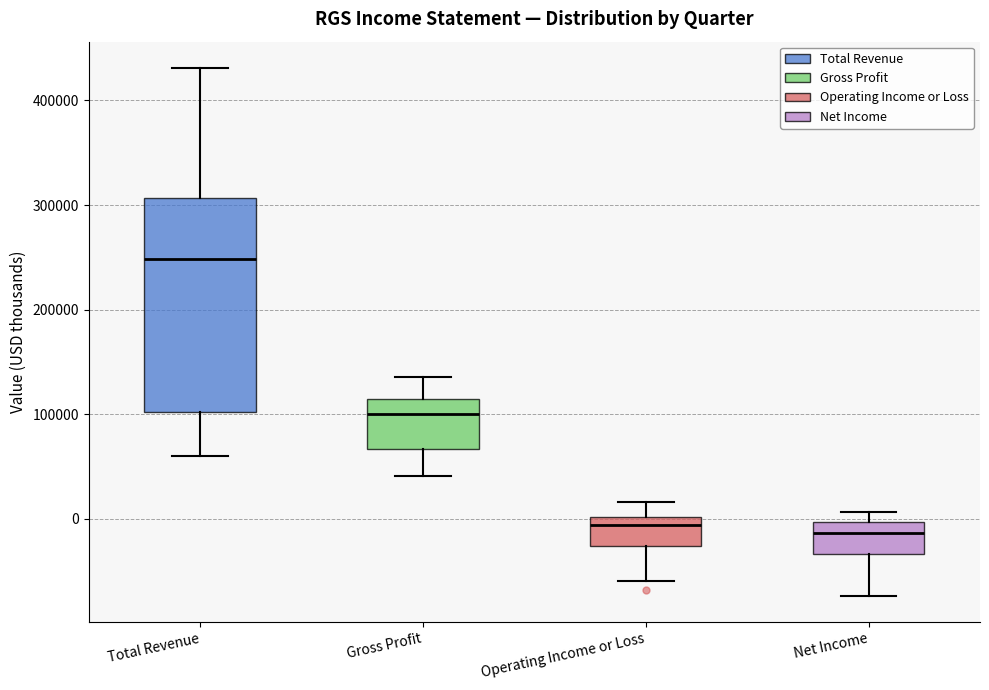

Reading left to right, read every box against the y-axis: the position of its median line, the range the box covers, and the ends of its whiskers. The values are not printed on the chart, so give them approximately, as read against the axis.

Total Revenue: median 250000, box 100000 to 310000, whiskers 60000 to 430000
Gross Profit: median 100000, box 70000 to 110000, whiskers 40000 to 140000
Operating Income or Loss: median -10000, box -30000 to 0, whiskers -60000 to 20000
Net Income: median -10000, box -30000 to 0, whiskers -70000 to 10000